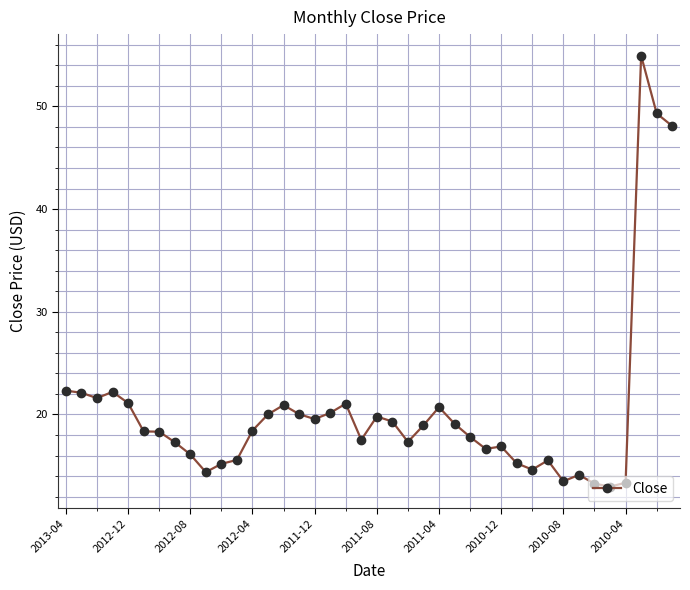

What is the minimum value shown in the chart?

13.0